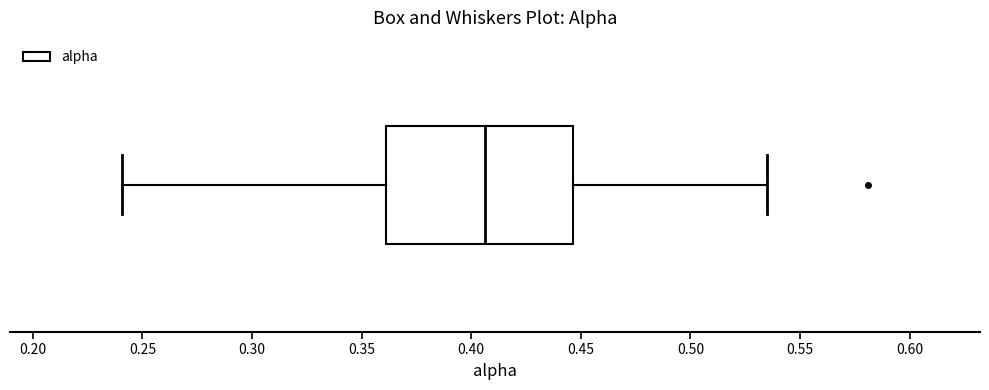

Transcribe this box plot: give where the median line is, the range the box spans, and where the two whiskers end, as read against the x-axis. The values are not printed on the chart, so give them approximately, as read against the axis.

median 0.405, box 0.360 to 0.445, whiskers 0.240 to 0.535